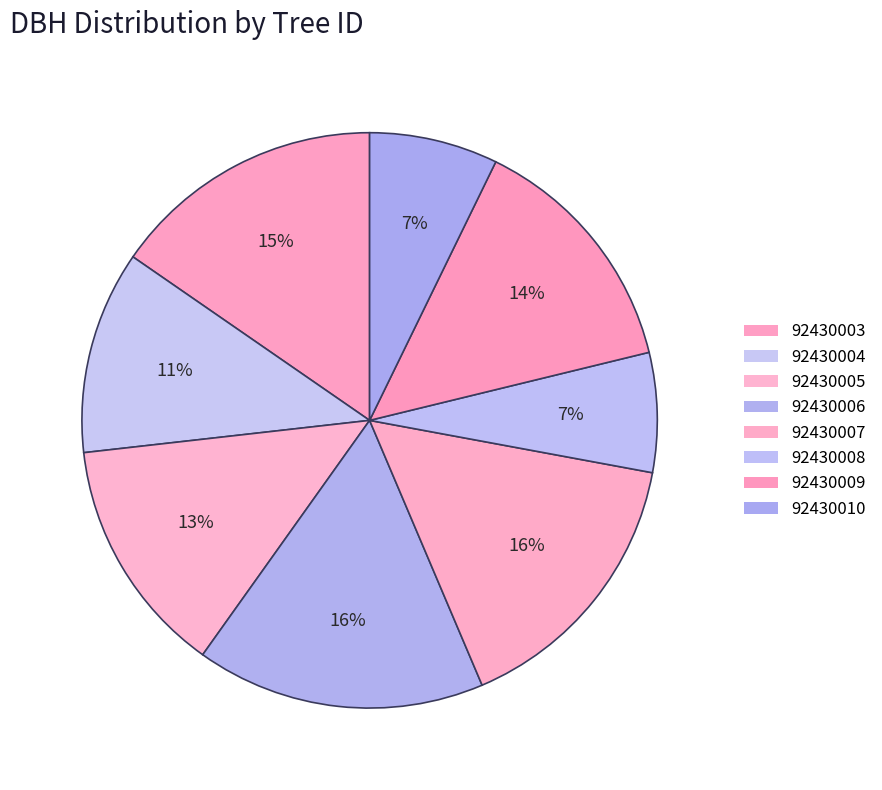

Is there a majority slice in this chart?

No